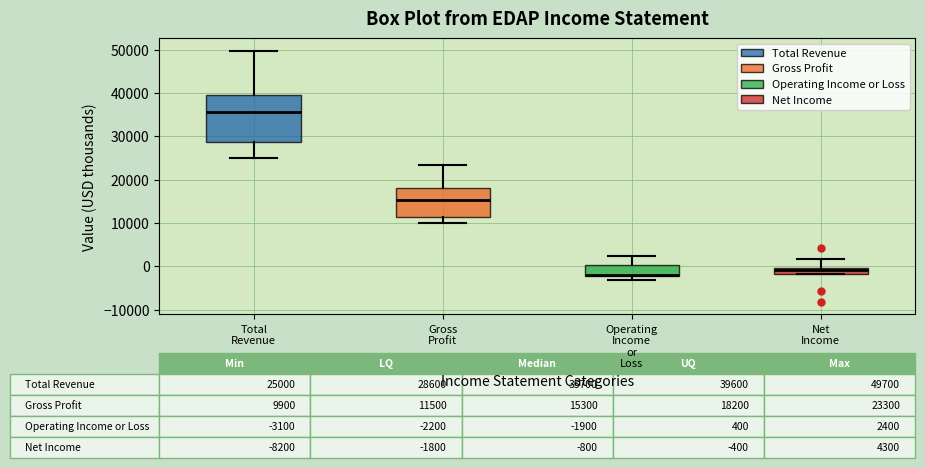

Which box's median line is the lowest?

Operating Income or Loss